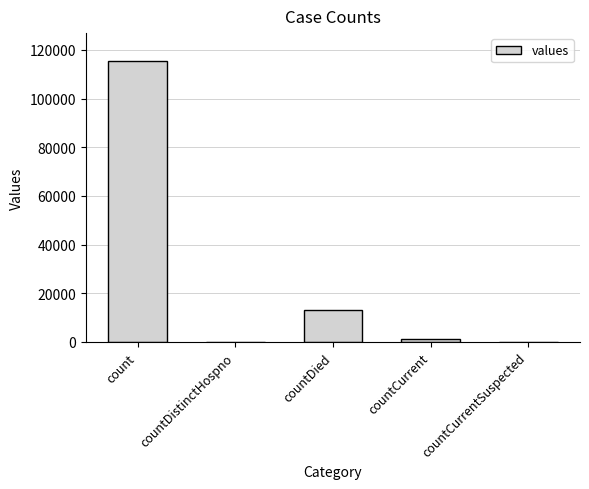

What is the maximum value shown in the chart?

115379